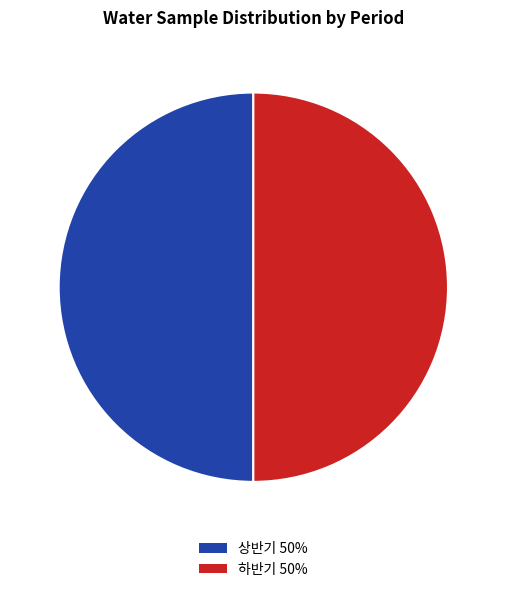

The 하반기 slice represents 58% of the pie. True or false?

False